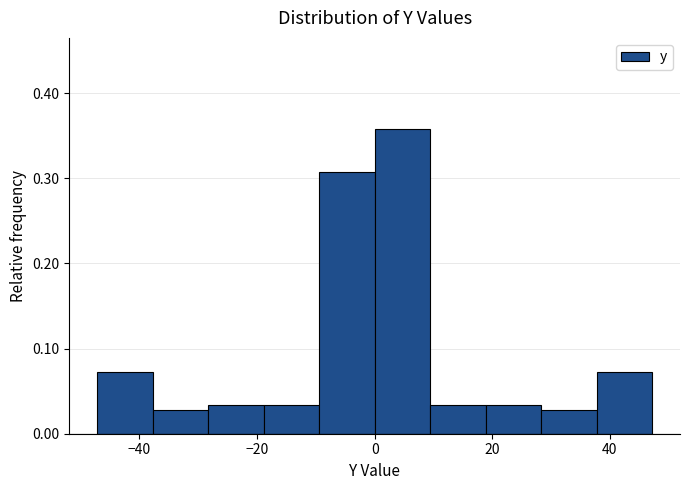

Reading left to right, list every bar in this chart as the range it spans on the x-axis followed by its height. Neither the bar edges nor the heights are printed on the chart, so give them approximately, as read against the axes.

-48 to -38: 0.07
-38 to -28: 0.03
-28 to -18: 0.03
-18 to -10: 0.03
-10 to 0: 0.31
0 to 10: 0.36
10 to 18: 0.03
18 to 28: 0.03
28 to 38: 0.03
38 to 48: 0.07